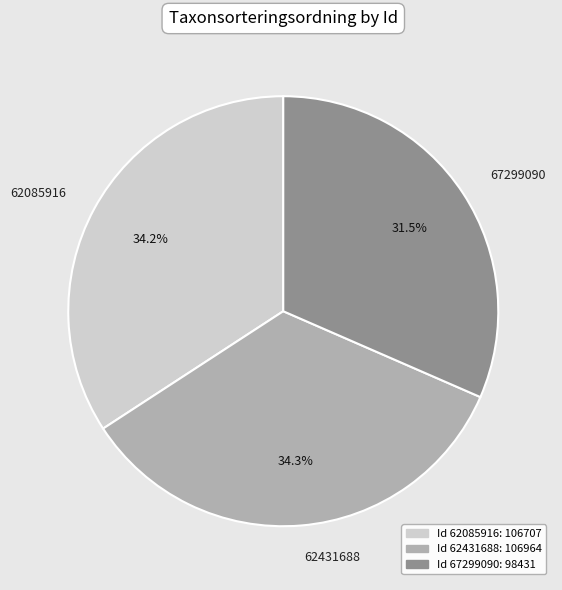

How much of the chart is everything except 62431688?

65.7%